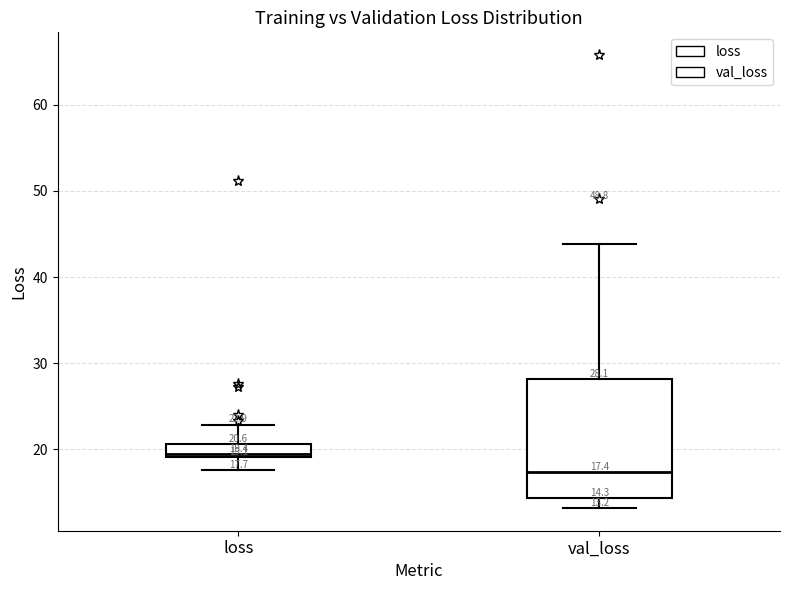

Comparing the boxes themselves (not the whiskers), which one is the tallest?

val_loss